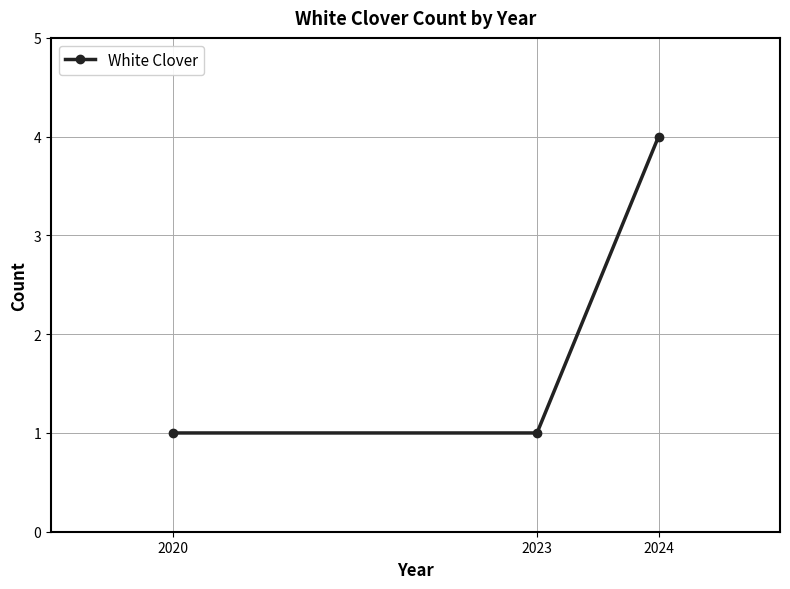

Approximately how many times larger is the value at 2024 compared to 2023?

4.0